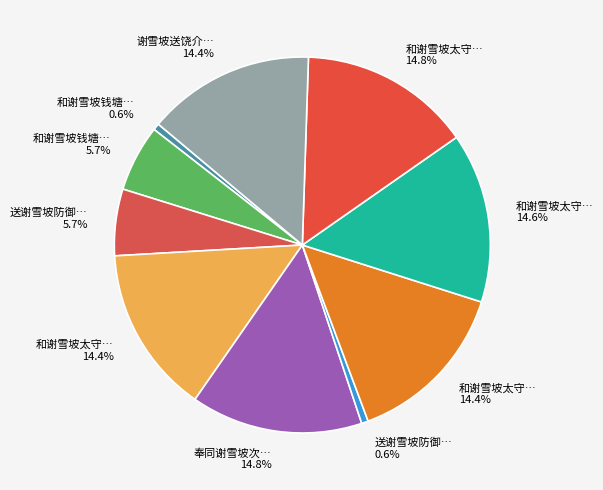

How many segments does this pie chart have?

10